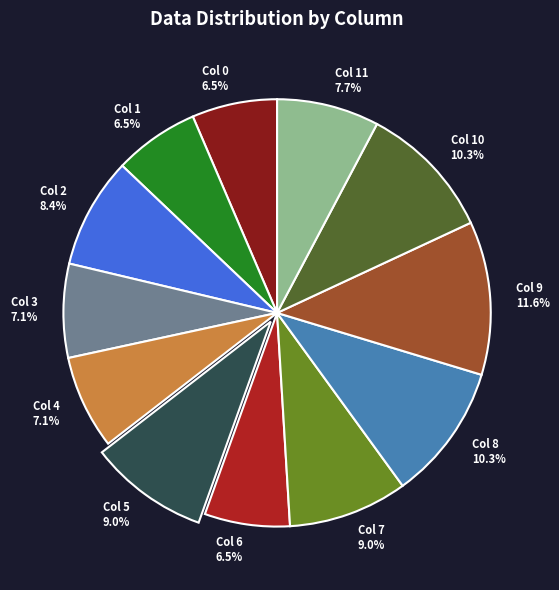

Is there any slice that represents more than half of the pie?

No